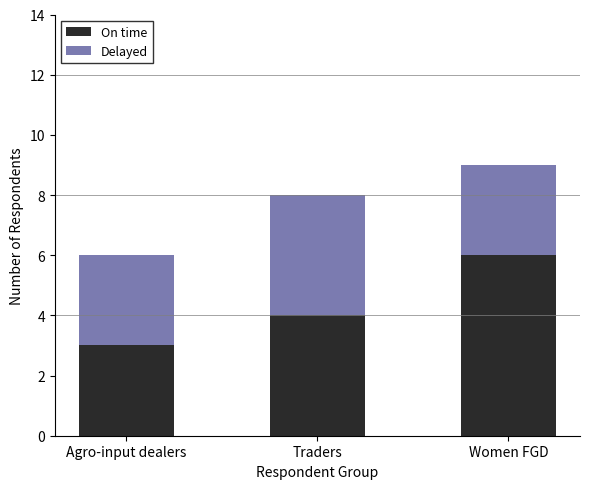

Which category has the lowest value in the On time series?

Agro-input dealers